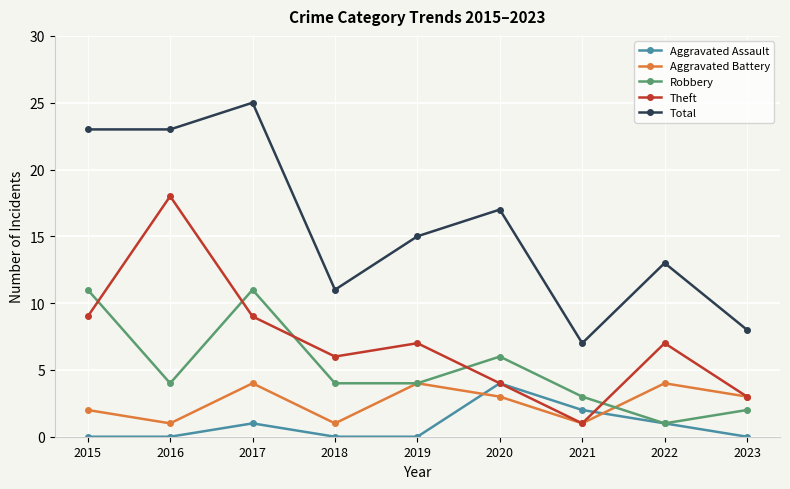

What value does the Aggravated Assault series have at 2017?

1